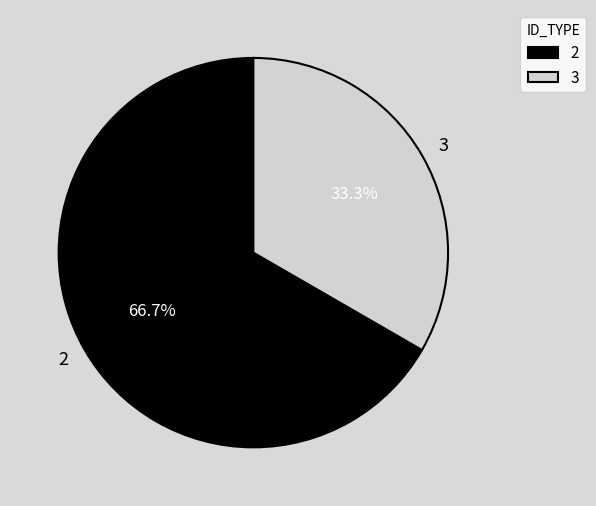

The 3 slice represents 33% of the pie. True or false?

True